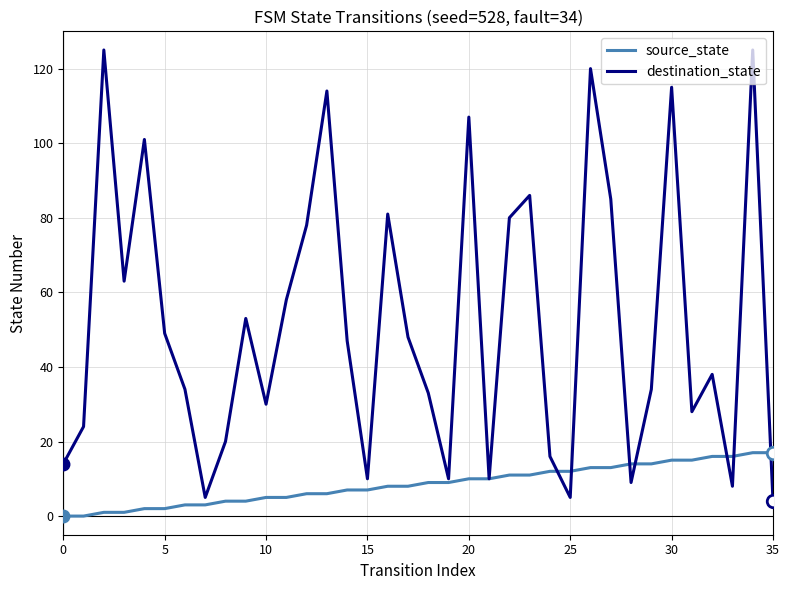

Which series has the largest total across all categories?

destination_state